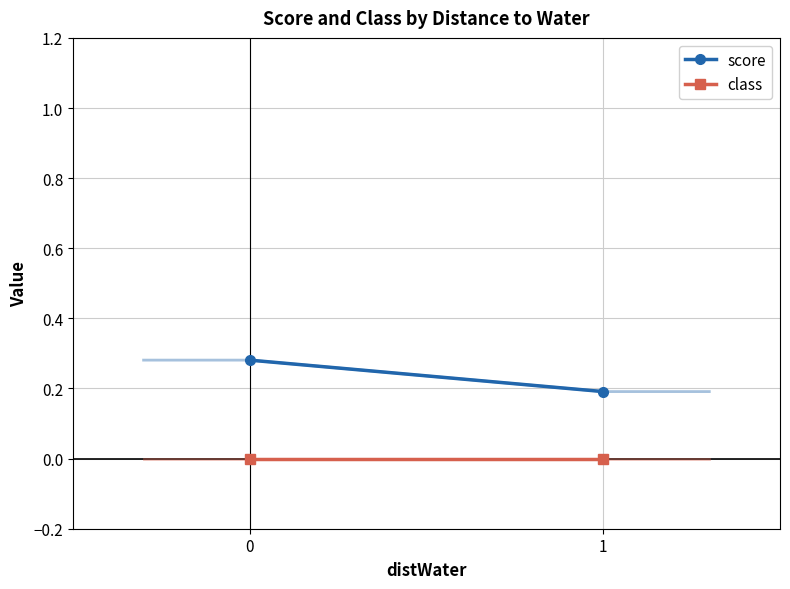

How many categories are shown in the chart?

2